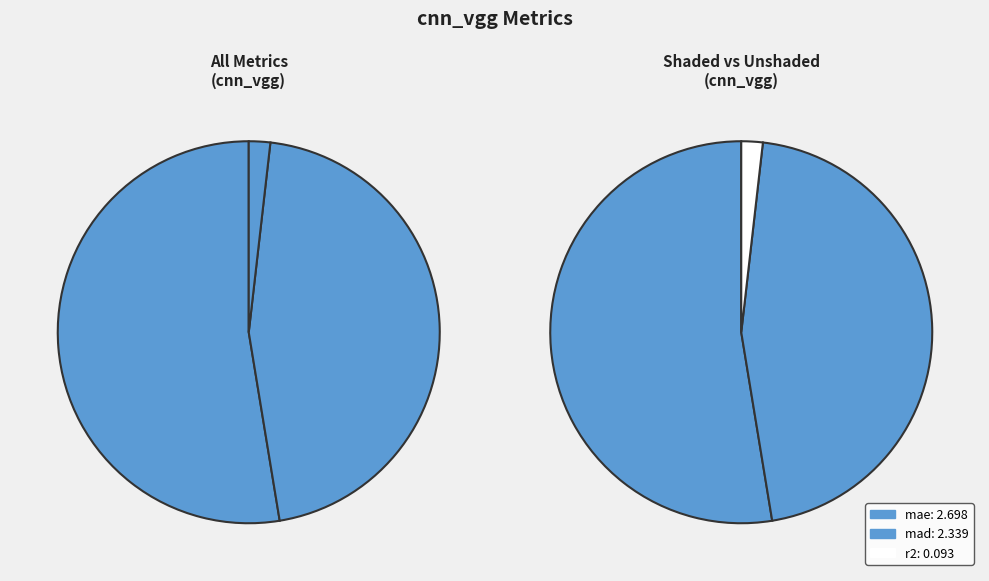

Is it true that r2 is 2% of the pie?

True